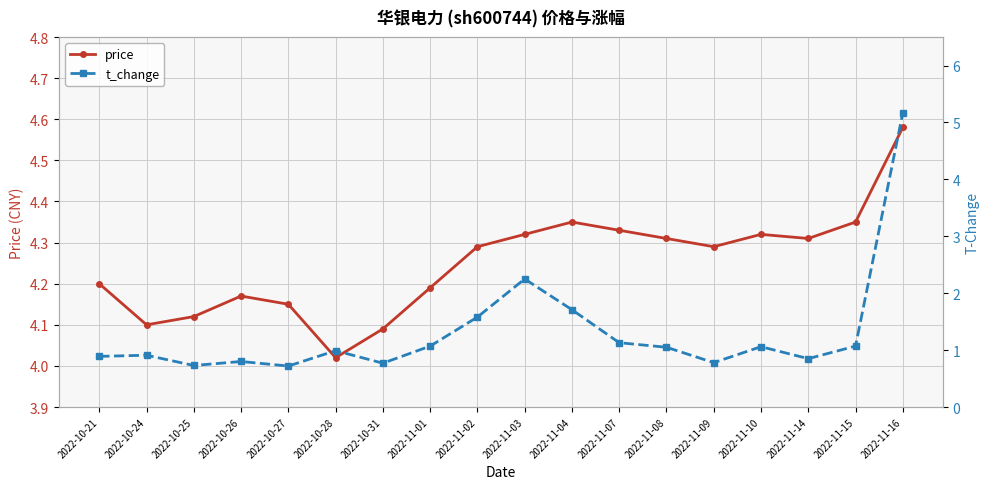

What is the spread (max minus min) of values at 2022-10-26?

3.4